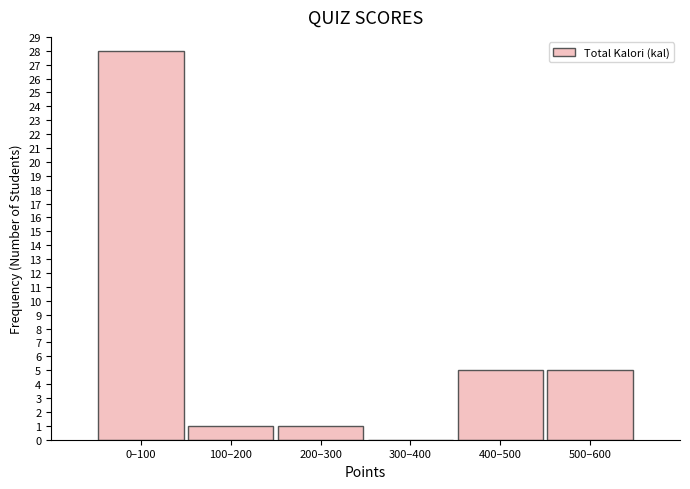

Reading left to right, what are all the values shown in this chart?

0–100=28	100–200=1	200–300=1	300–400=0	400–500=5	500–600=5